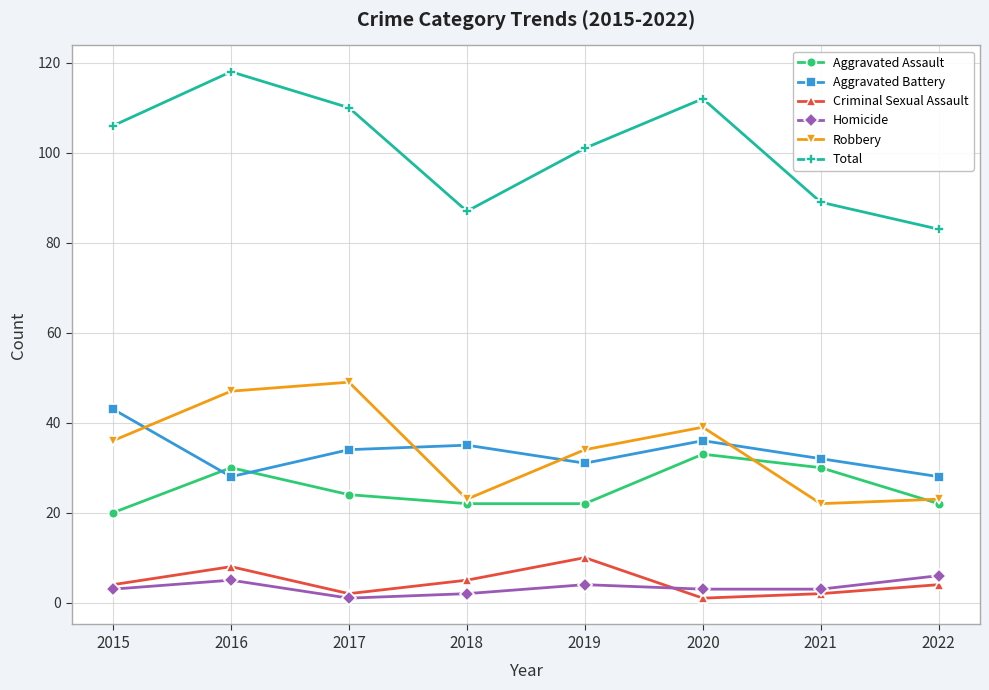

What is the average value of the Aggravated Battery series?

33